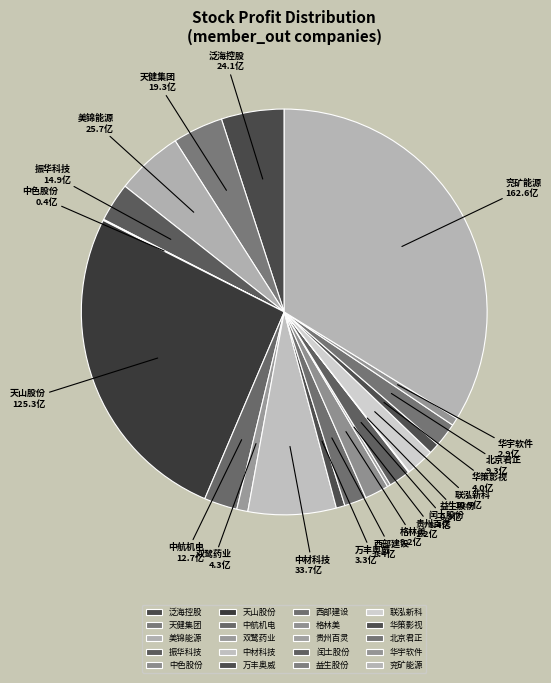

The 万丰奥威 slice represents 1% of the pie. True or false?

True